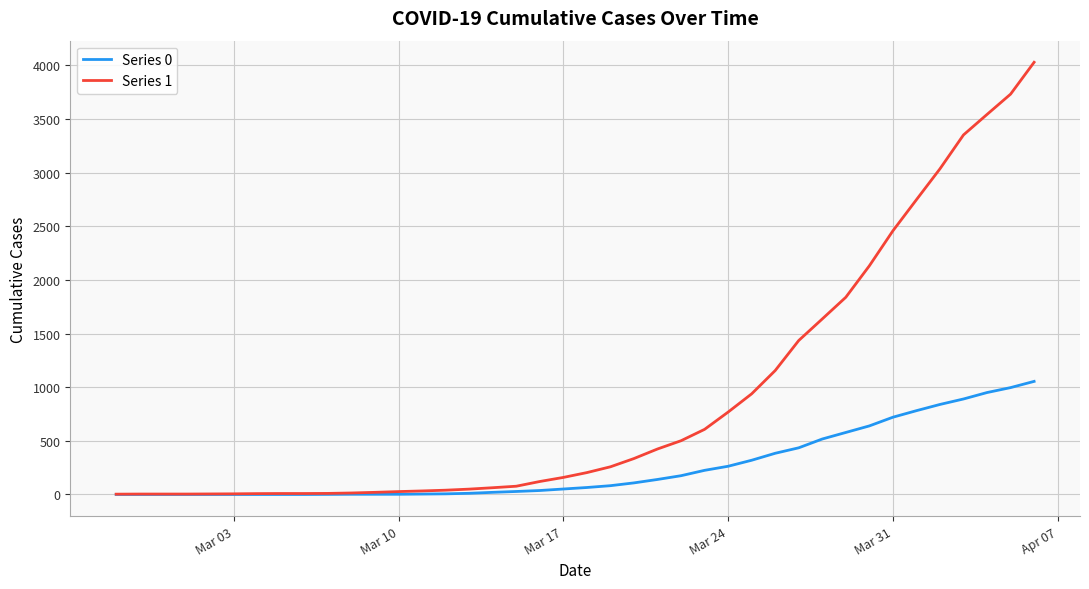

List the series in order of their peak value, lowest first.

Series 0, Series 1